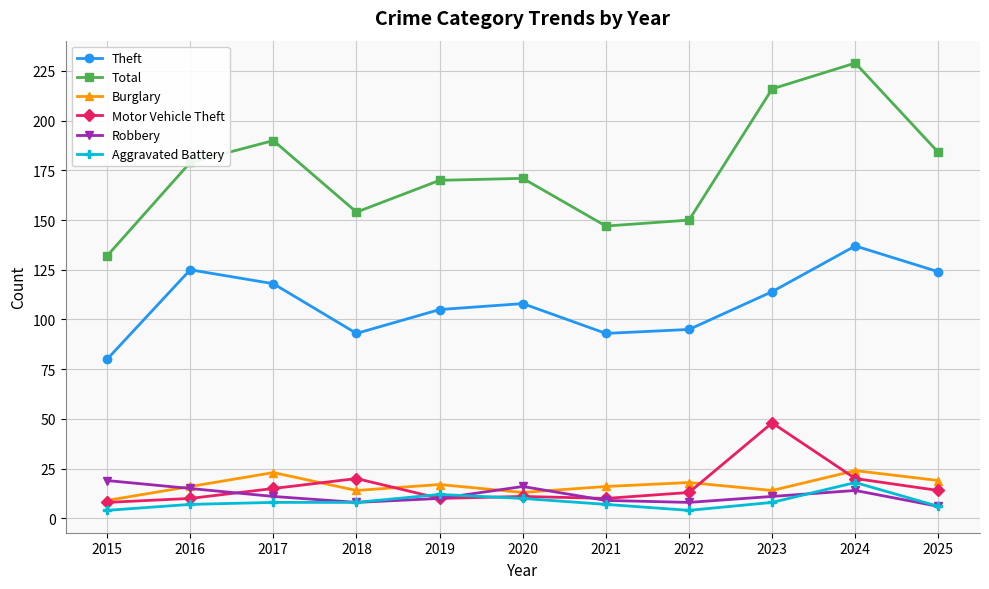

Reading right to left, list all the values displayed in this chart.

Theft: 2025=124	2024=137	2023=114	2022=95	2021=93	2020=108	2019=105	2018=93	2017=118	2016=125	2015=80
Total: 2025=184	2024=229	2023=216	2022=150	2021=147	2020=171	2019=170	2018=154	2017=190	2016=179	2015=132
Burglary: 2025=19	2024=24	2023=14	2022=18	2021=16	2020=13	2019=17	2018=14	2017=23	2016=16	2015=9
Motor Vehicle Theft: 2025=14	2024=20	2023=48	2022=13	2021=10	2020=11	2019=10	2018=20	2017=15	2016=10	2015=8
Robbery: 2025=6	2024=14	2023=11	2022=8	2021=9	2020=16	2019=10	2018=8	2017=11	2016=15	2015=19
Aggravated Battery: 2025=6	2024=18	2023=8	2022=4	2021=7	2020=10	2019=12	2018=8	2017=8	2016=7	2015=4